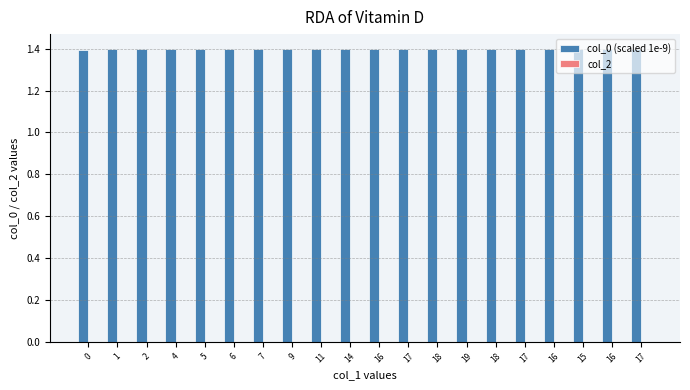

Which has a higher value, 14 or 16?

16